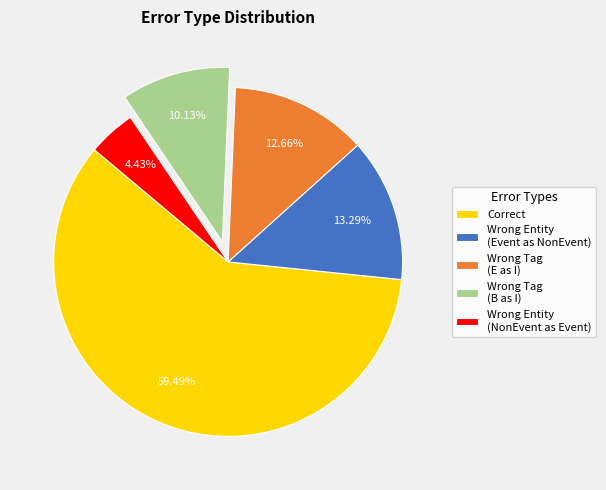

Which category has the biggest portion of the pie?

Correct